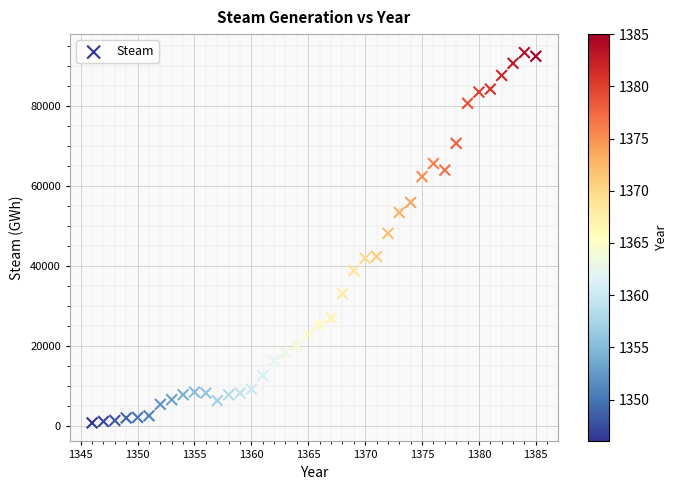

What Y value in the scatter plot is closest to 47057?

48166